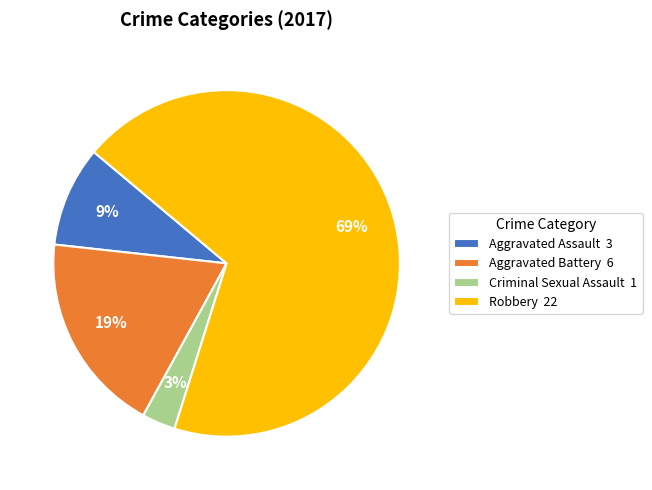

Count the number of slices in the pie.

4